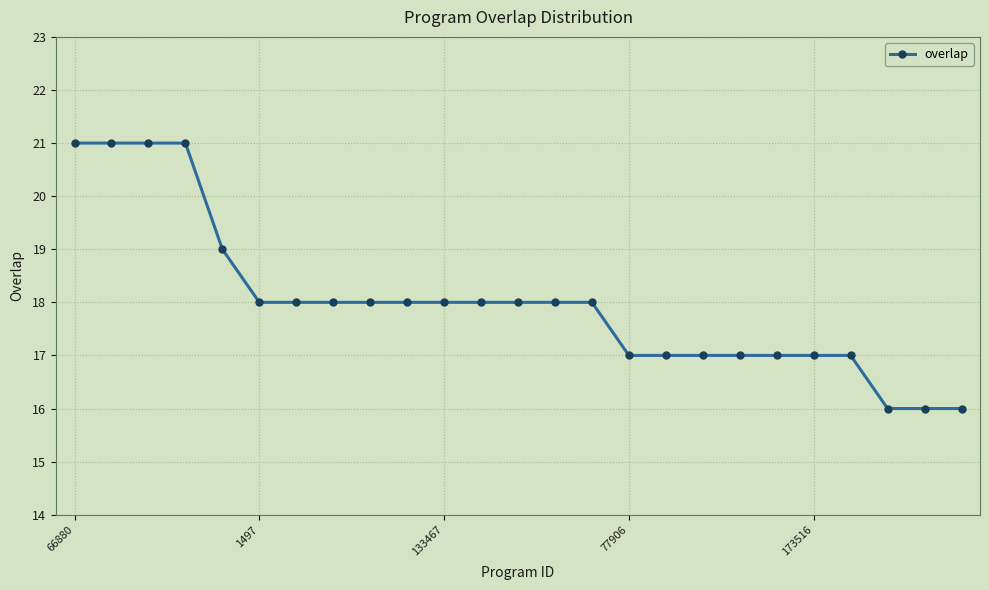

What is the value of the 24th point from the left?

16